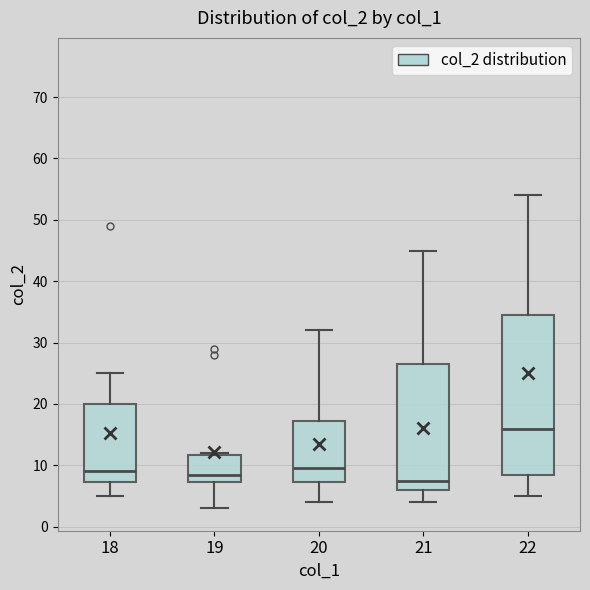

Which box has the highest median line?

22